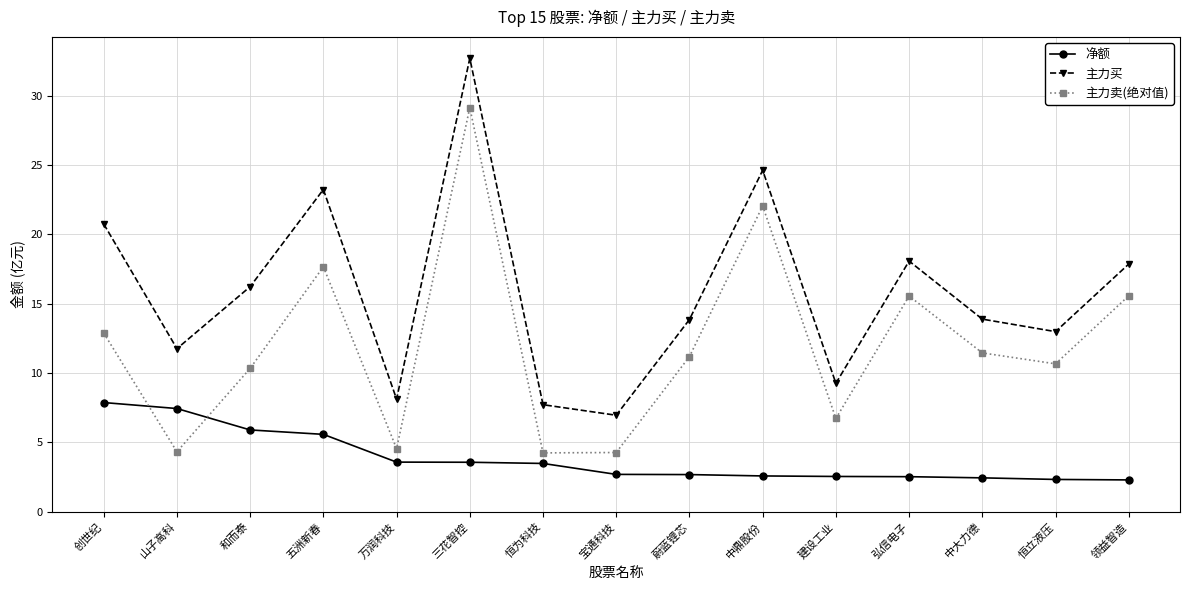

What are all the series names shown in the legend?

净额, 主力买, 主力卖(绝对值)